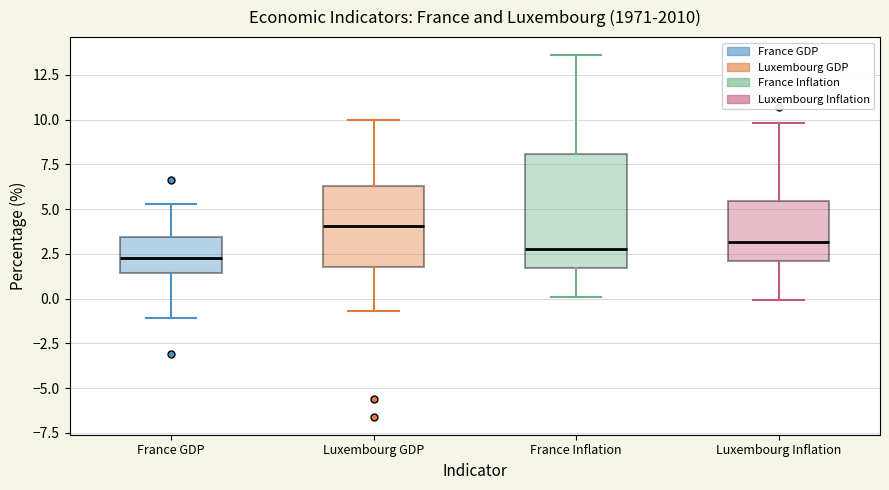

Reading left to right, read every box against the y-axis: the position of its median line, the range the box covers, and the ends of its whiskers. The values are not printed on the chart, so give them approximately, as read against the axis.

France GDP: median 2.5, box 1.5 to 3.5, whiskers -1.0 to 5.5
Luxembourg GDP: median 4.0, box 2.0 to 6.5, whiskers -0.5 to 10.0
France Inflation: median 3.0, box 1.5 to 8.0, whiskers 0.0 to 13.5
Luxembourg Inflation: median 3.0, box 2.0 to 5.5, whiskers 0.0 to 10.0